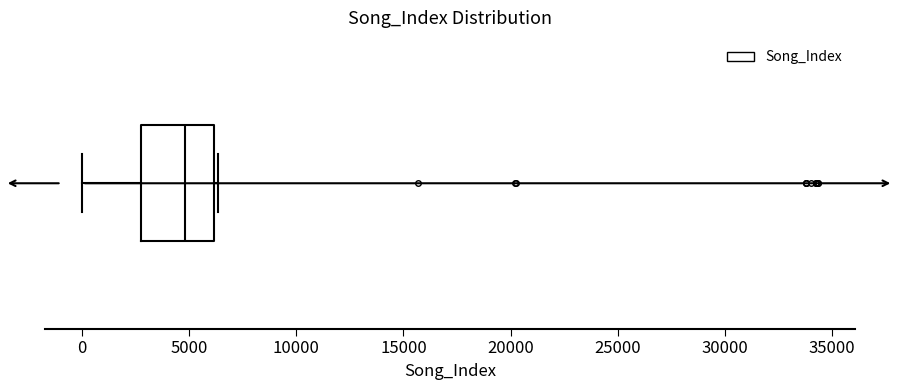

Read this box plot against the x-axis: the position of the median line, the range covered by the box, and the ends of both whiskers. The values are not printed on the chart, so give them approximately, as read against the axis.

median 5000, box 3000 to 6000, whiskers 0 to 6500